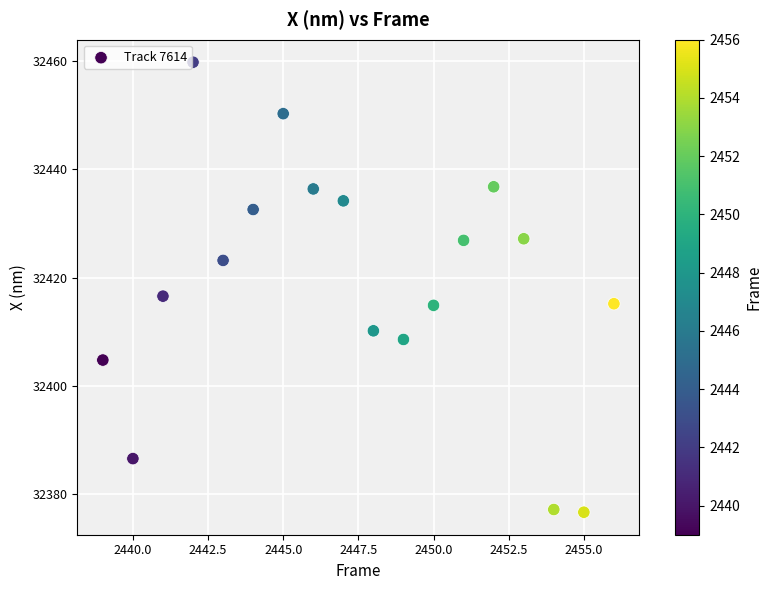

What Y value in the scatter plot is closest to 32418?

32416.6